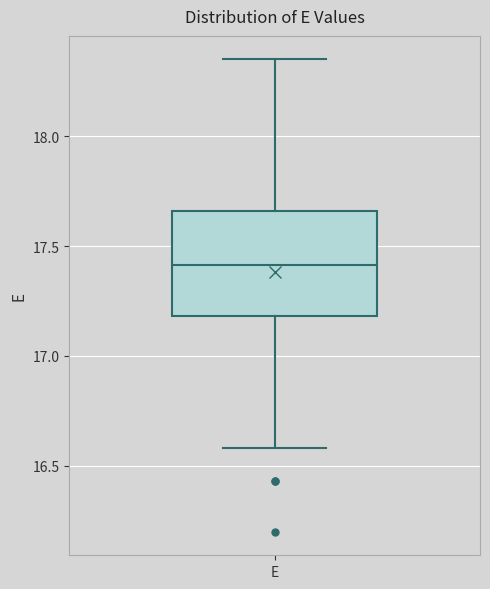

Transcribe this box plot: give where the median line is, the range the box spans, and where the two whiskers end, as read against the y-axis. The values are not printed on the chart, so give them approximately, as read against the axis.

median 17.40, box 17.20 to 17.65, whiskers 16.60 to 18.35